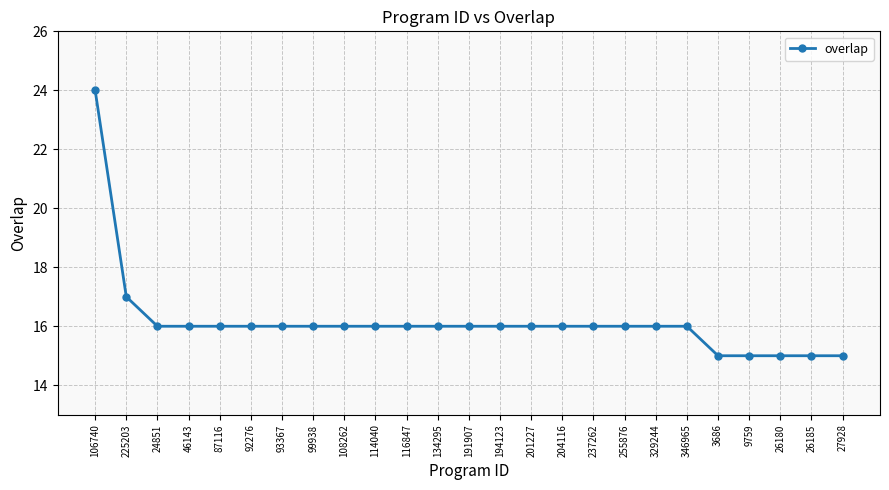

The value at 237262 is 16. True or false?

True